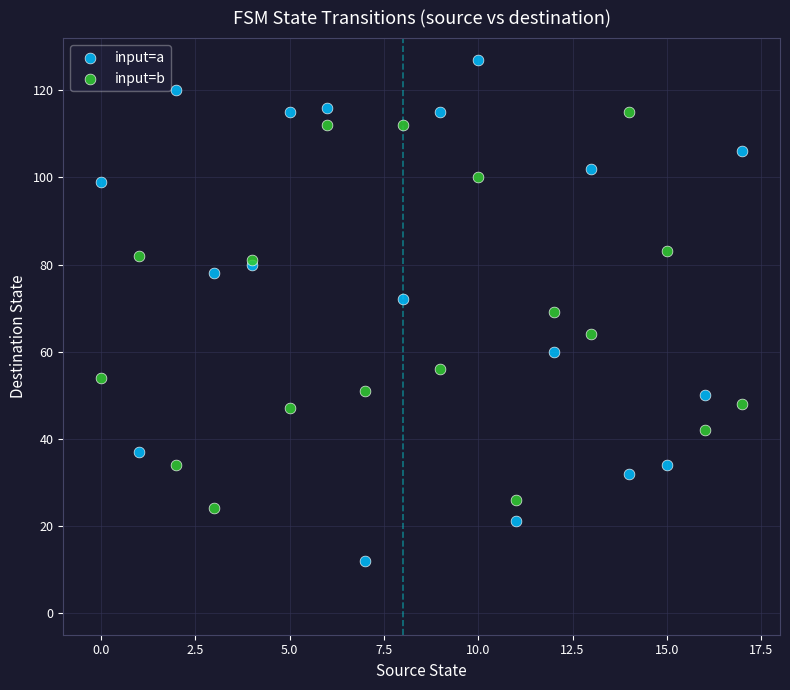

Which series reaches the minimum Y coordinate?

input=a